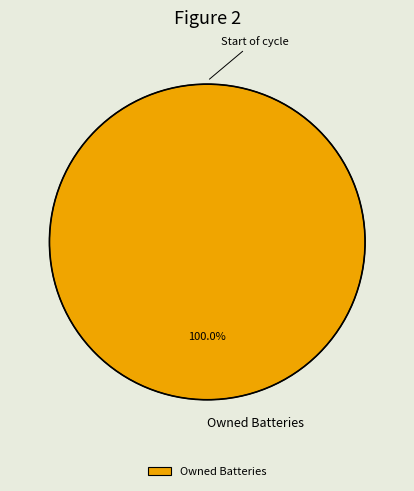

What percentage is the Owned Batteries slice, to the nearest percent?

100%